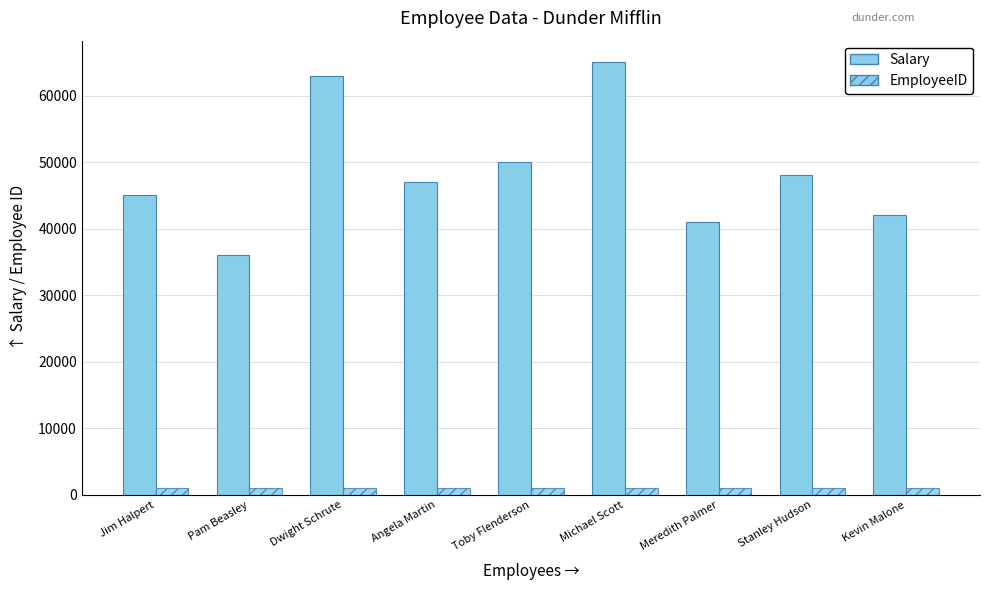

Which label corresponds to the smallest value in the chart?

Jim Halpert